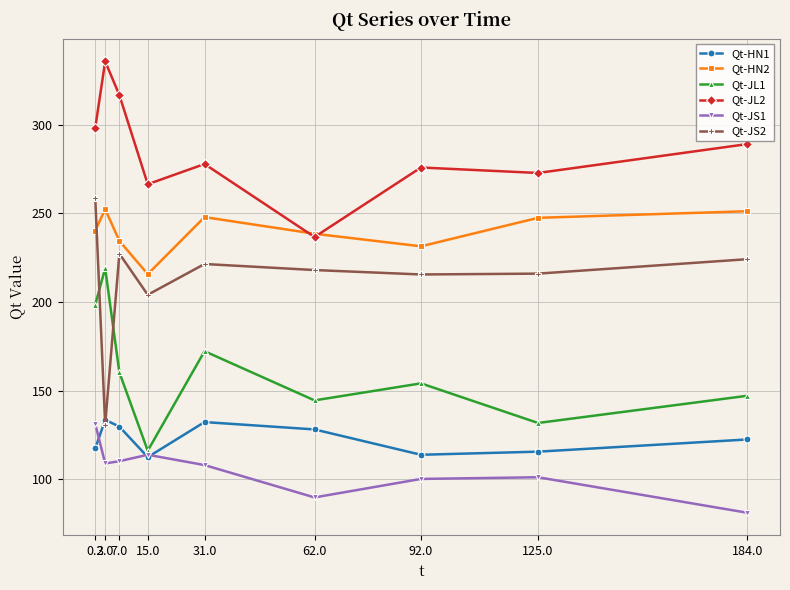

How many interior local valleys does the Qt-HN2 series have?

2